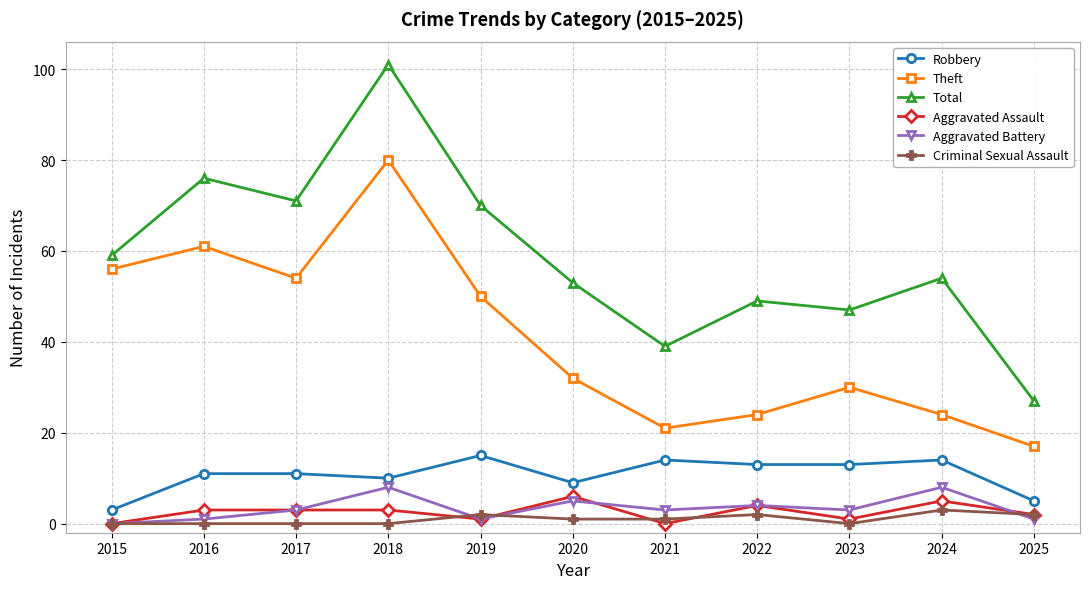

How many data points in Criminal Sexual Assault are less than 1?

5